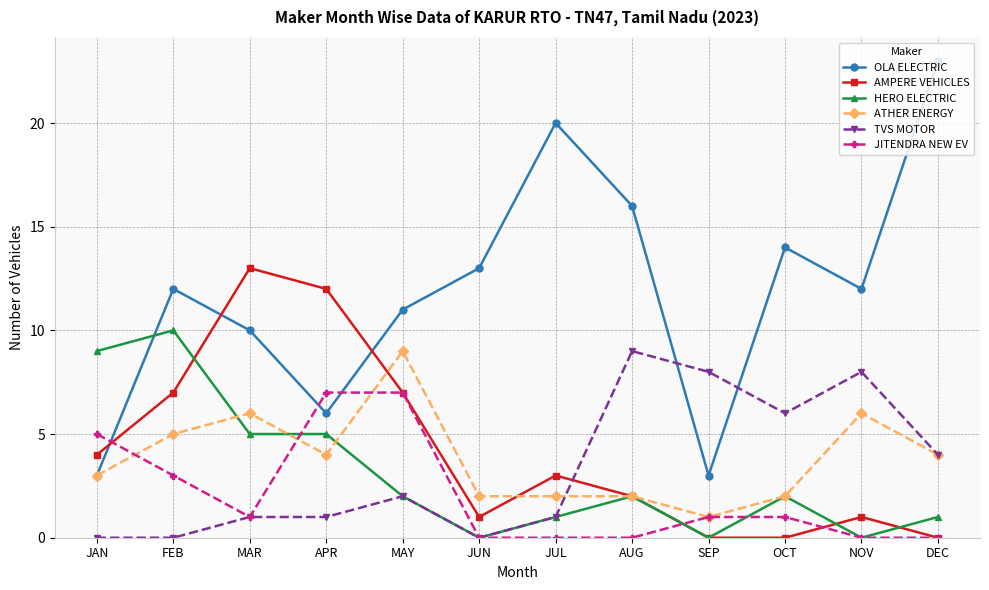

Count the number of data series in this chart.

6